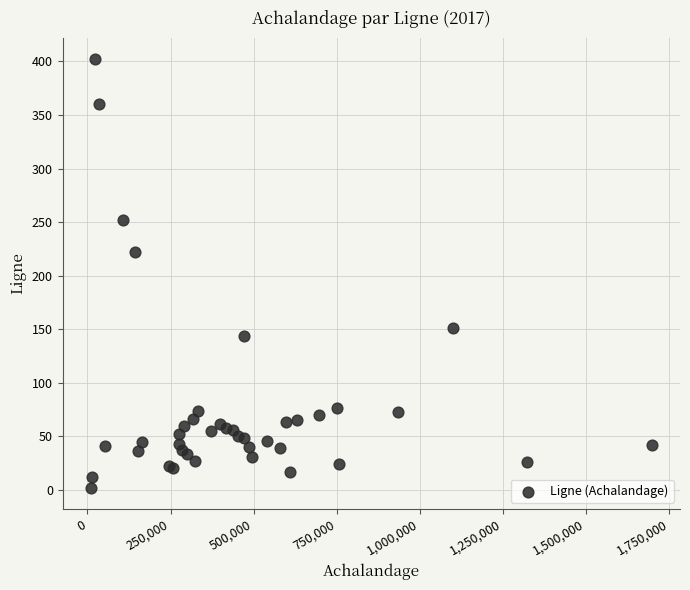

What Y value in the scatter plot is closest to 202?

222